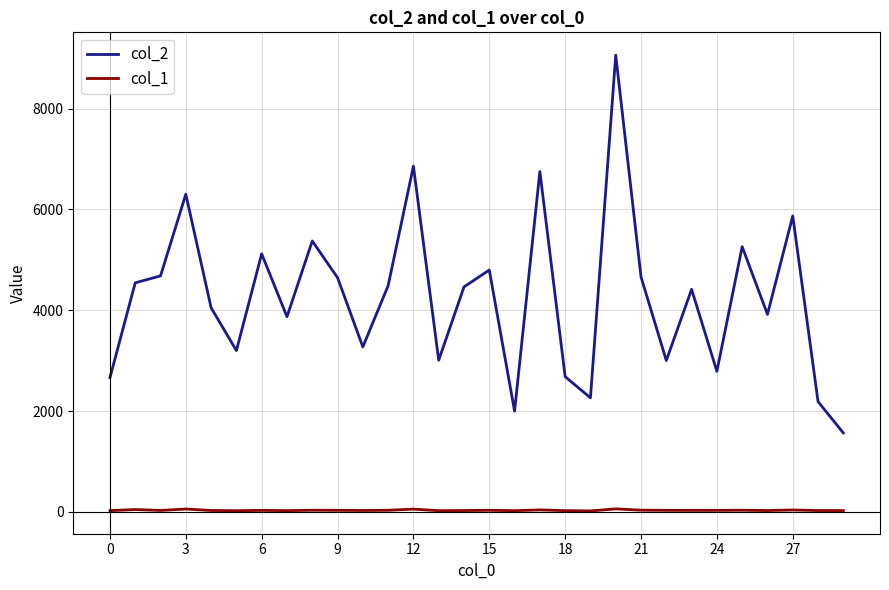

List the series in order of their overall mean, lowest first.

col_1, col_2